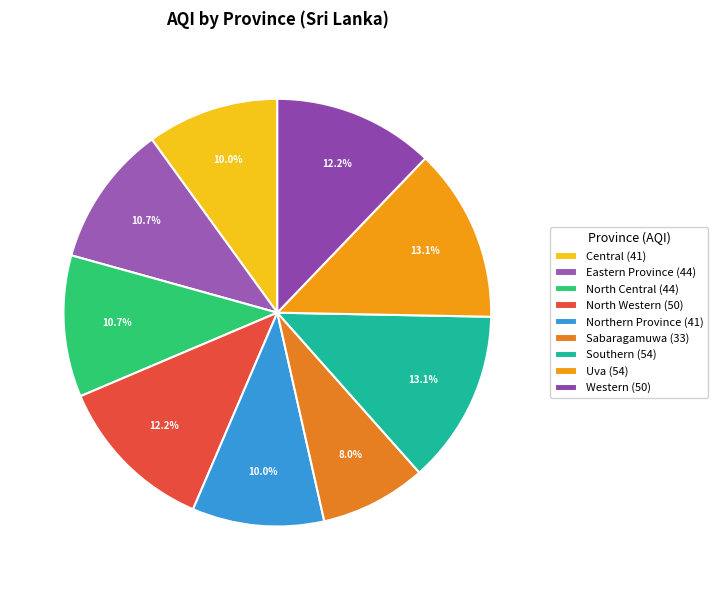

What is the ratio of the value at Western to the value at Southern?

0.9